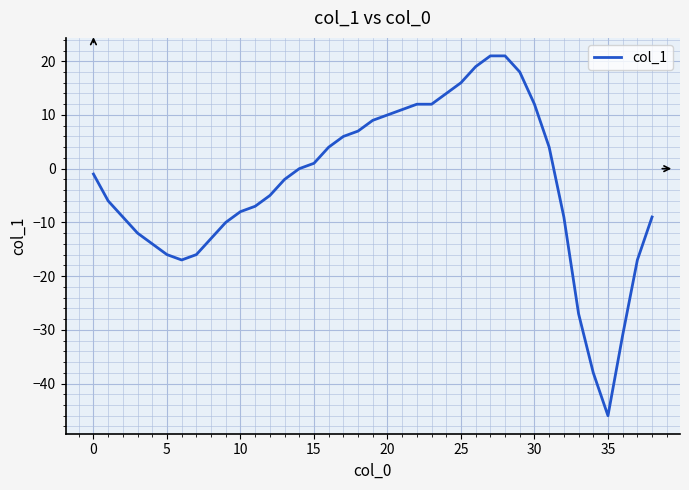

What is the difference between the maximum and minimum values?

67